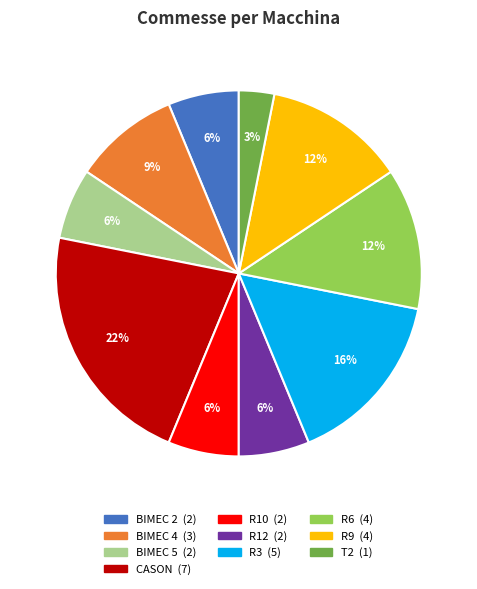

Does any single category account for the majority?

No